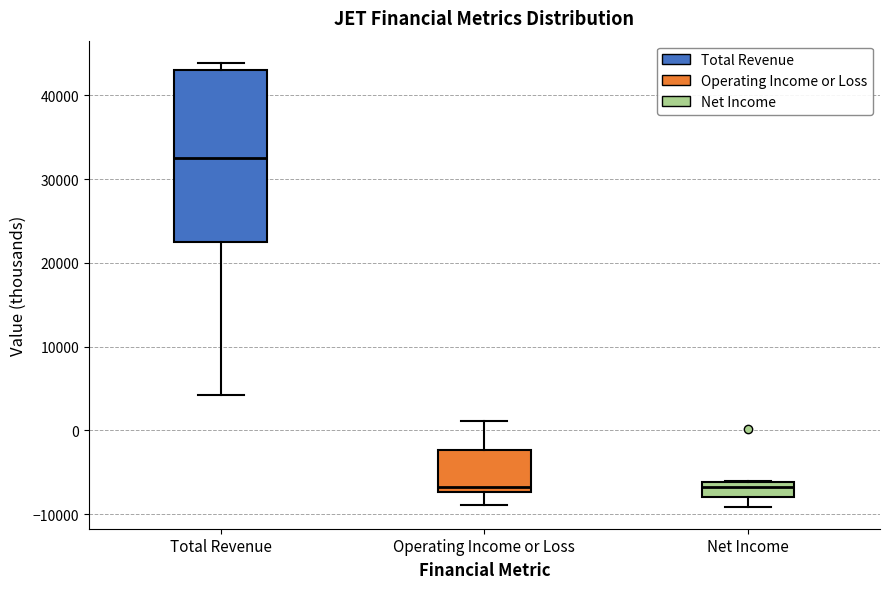

Reading left to right, transcribe this box plot: for each box, give where its median line is, the range the box spans, and where its two whiskers end, as read against the y-axis. The values are not printed on the chart, so give them approximately, as read against the axis.

Total Revenue: median 33000, box 22000 to 43000, whiskers 4000 to 44000
Operating Income or Loss: median -7000 (just above the box's lower edge), box -7000 to -2000, whiskers -9000 to 1000
Net Income: median -7000, box -8000 to -6000, whiskers -9000 to -6000